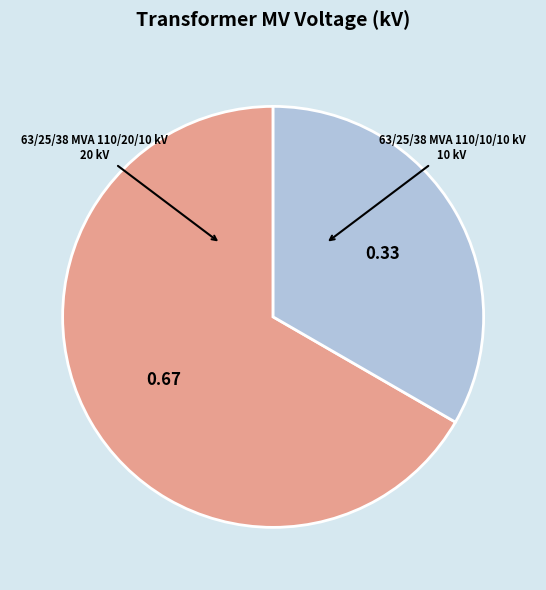

Do 63/25/38 MVA 110/10/10 kV and 63/25/38 MVA 110/20/10 kV together represent more than half of the pie?

Yes